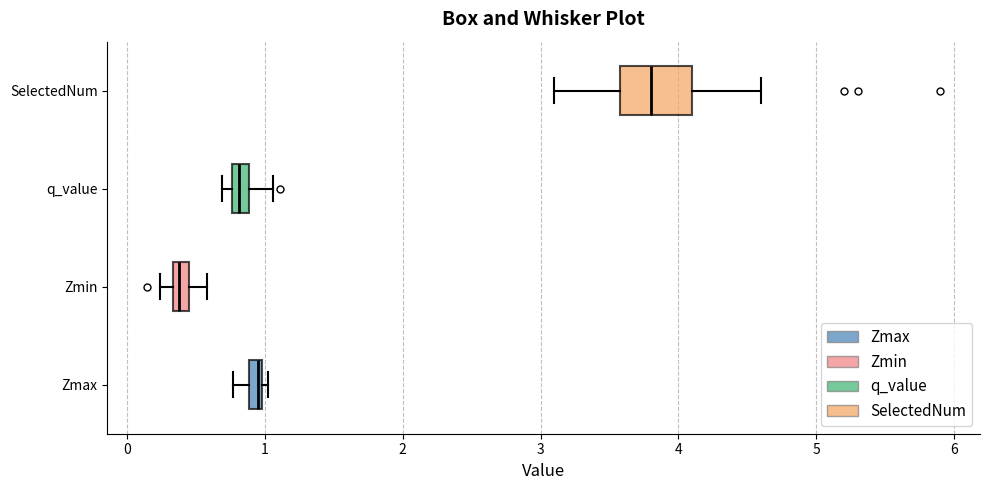

Where does the left whisker of the box for Zmax end on the x-axis? The values are not printed on the chart, so give them approximately, as read against the axis.

0.8